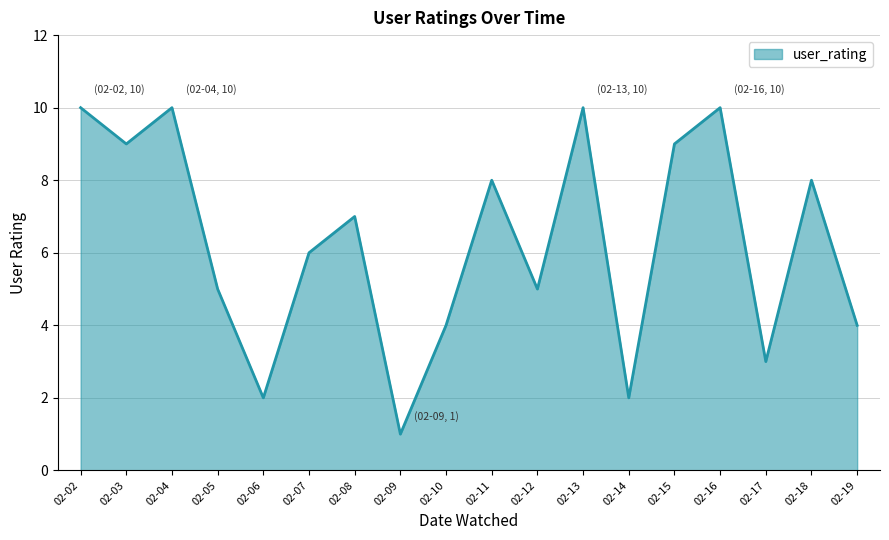

Which has a higher value, 02-19 or 02-09?

02-19